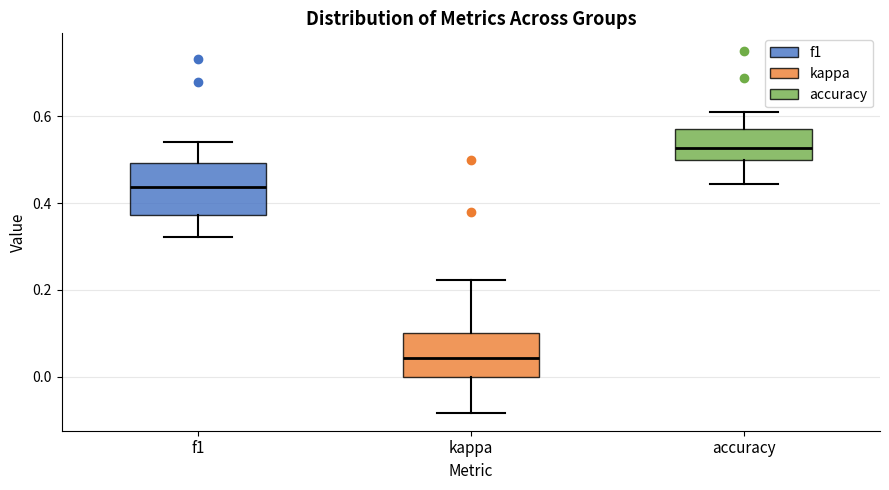

Which box's median line is the lowest?

kappa